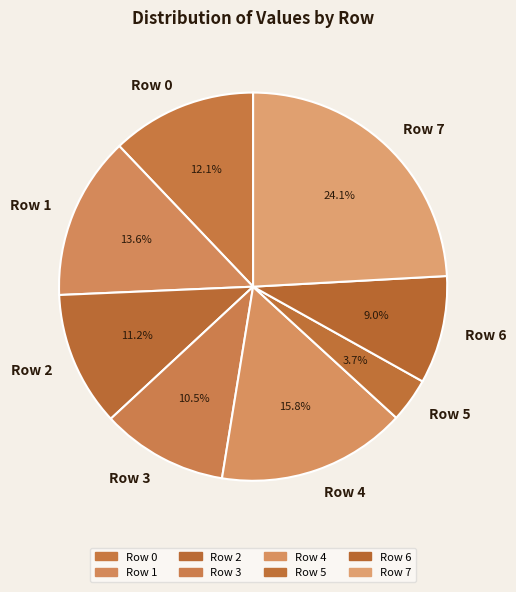

Do Row 7 and Row 1 together represent more than half of the pie?

No